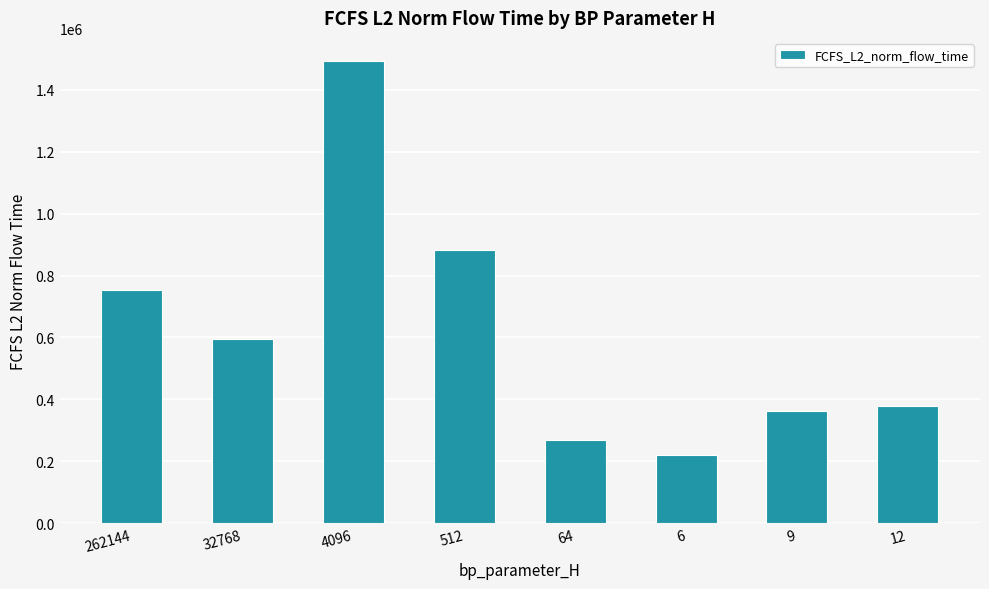

What is the difference between the values at 12 and 64?

108337.7